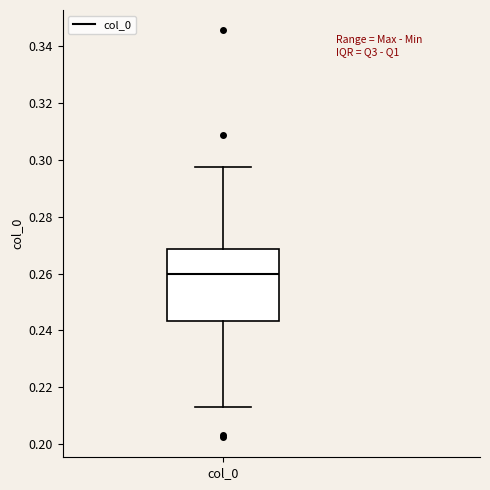

Where is the lower edge of the box for col_0 on the y-axis? The values are not printed on the chart, so give them approximately, as read against the axis.

0.244